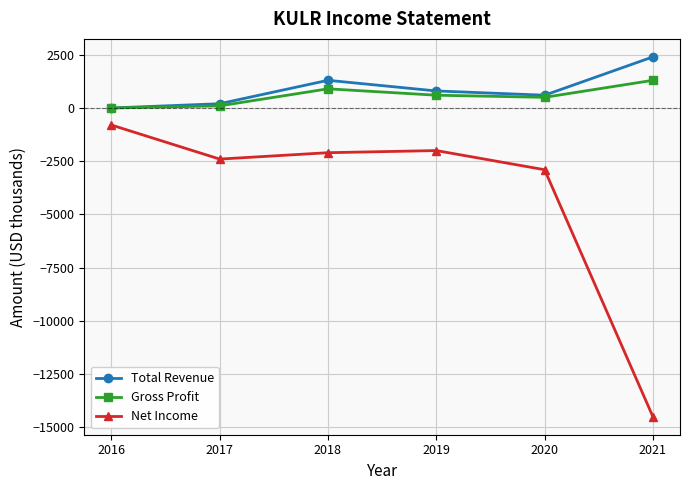

Is it true that Gross Profit equals -558 at 2016?

False